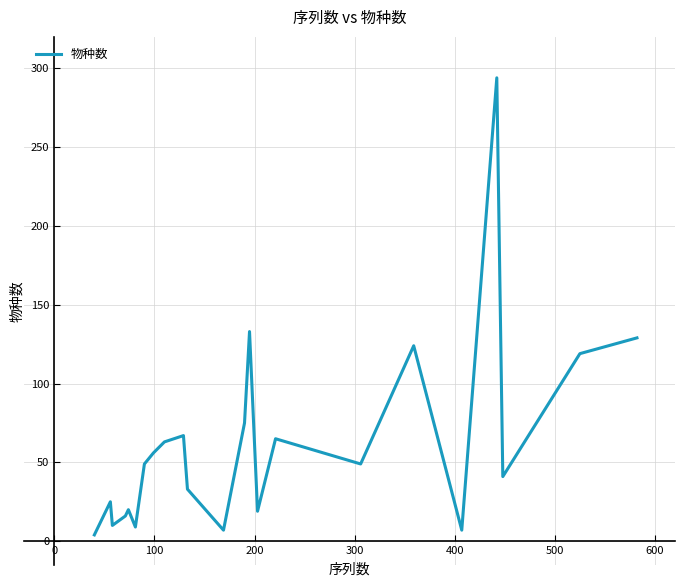

What is the greatest value displayed?

294